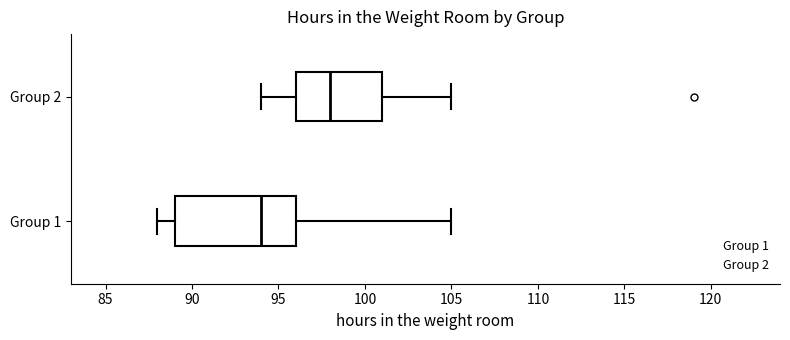

Reading bottom to top, read every box against the x-axis: the position of its median line, the range the box covers, and the ends of its whiskers. The values are not printed on the chart, so give them approximately, as read against the axis.

Group 1: median 94, box 89 to 96, whiskers 88 to 105
Group 2: median 98, box 96 to 101, whiskers 94 to 105